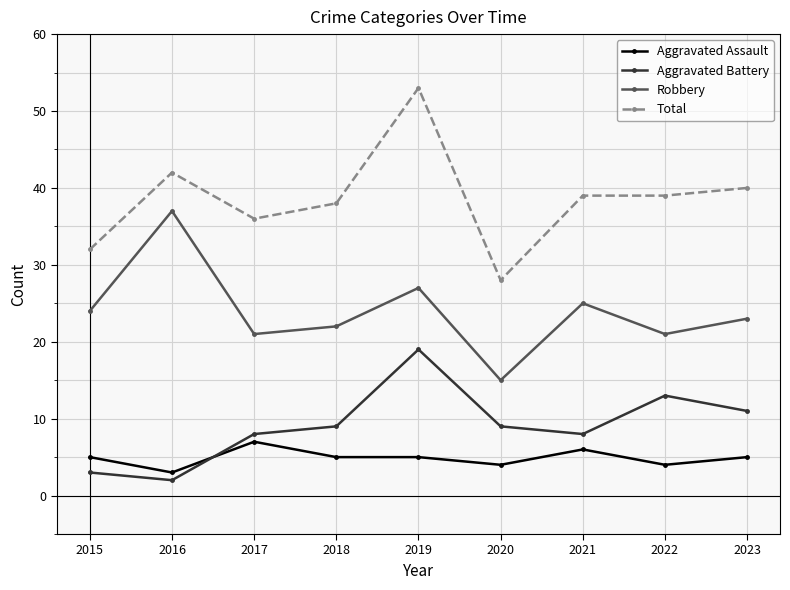

At which category is the sum across all series the highest?

2019